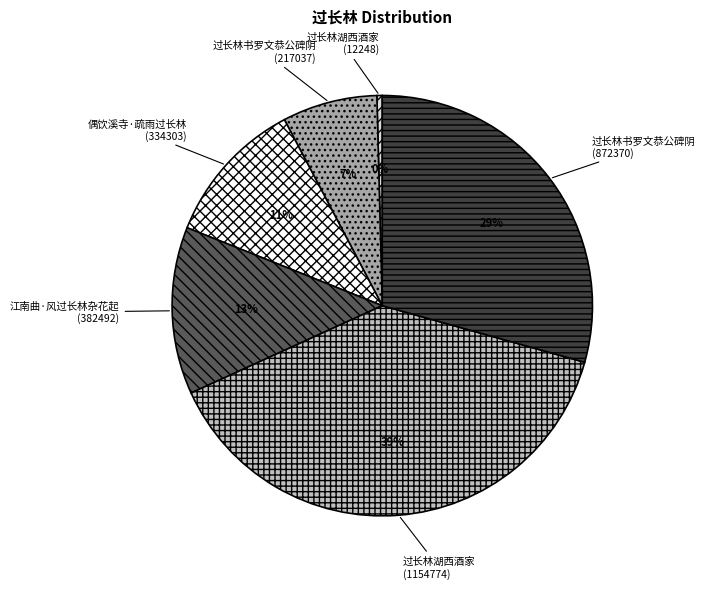

To the nearest percent, what is the average slice percentage?

17%